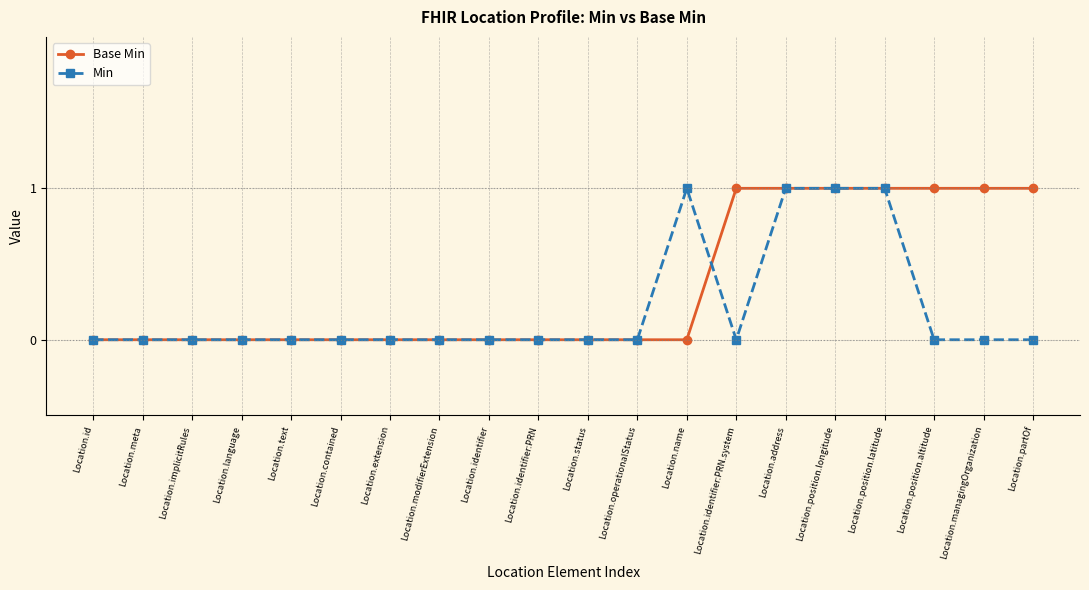

What is the label of the 3rd point from the left?

Location.implicitRules